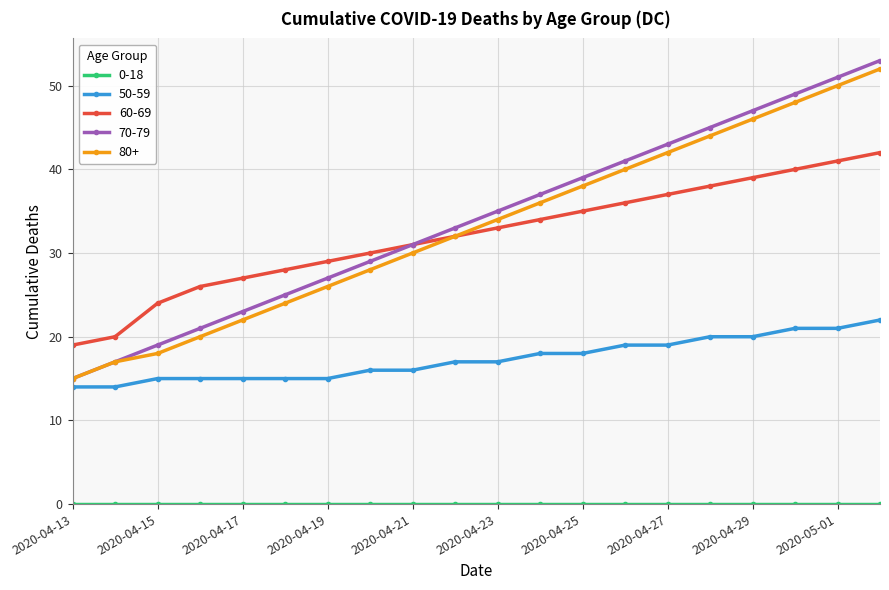

What is the value of the 70-79 point at the 6th from the left?

25